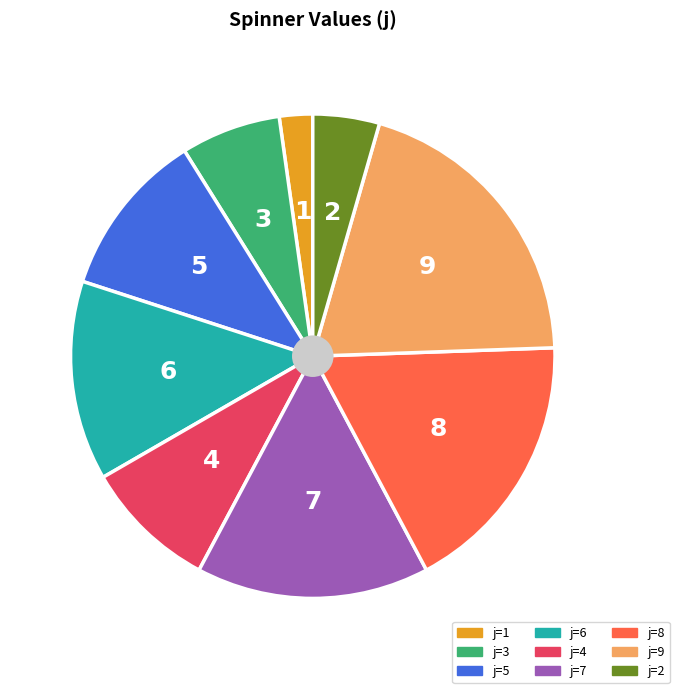

Does any single category account for the majority?

No